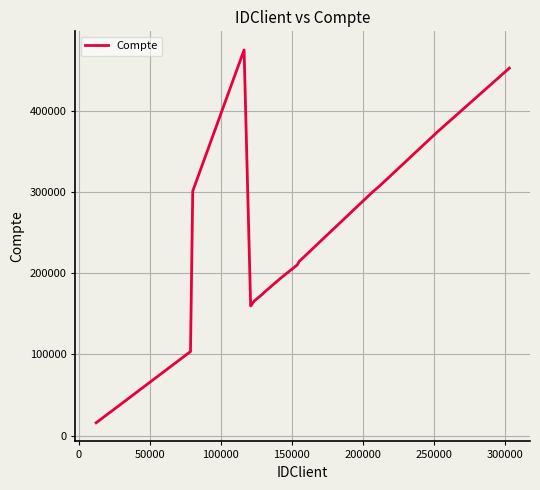

What is the greatest value displayed?

474474